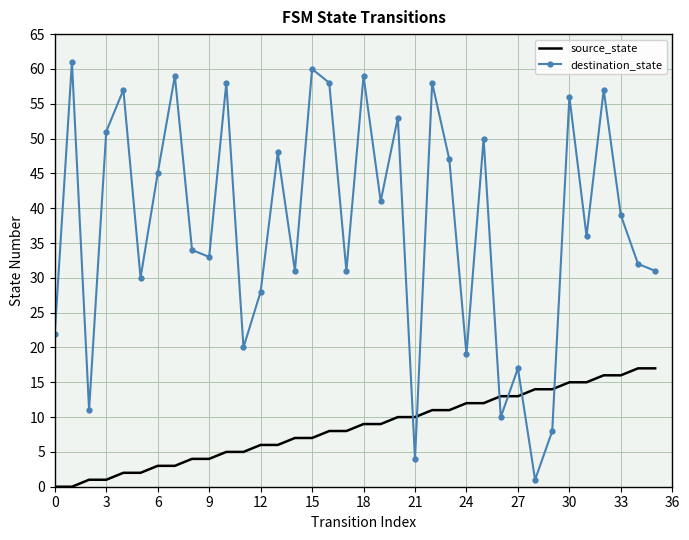

Which series has the largest total across all categories?

destination_state